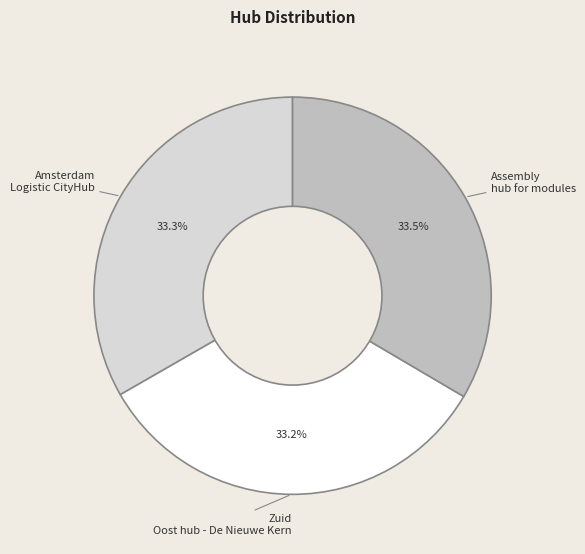

Is Amsterdam Logistic CityHub the majority of the pie?

No